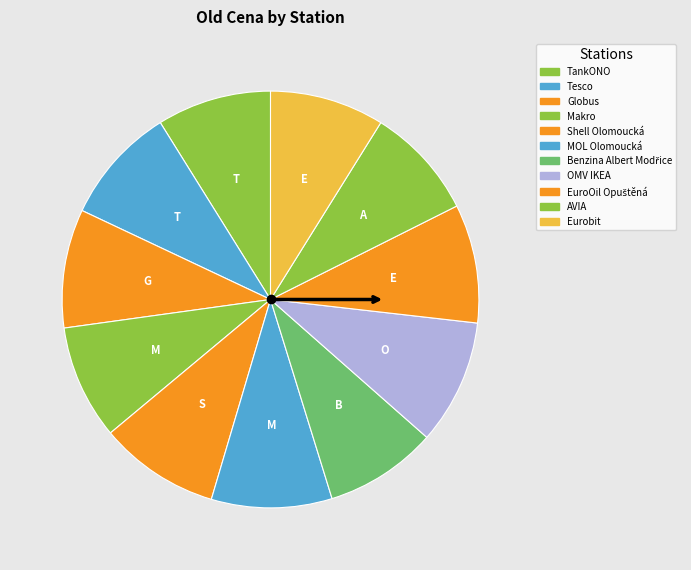

To the nearest percent, what portion does MOL Olomoucká represent?

9%